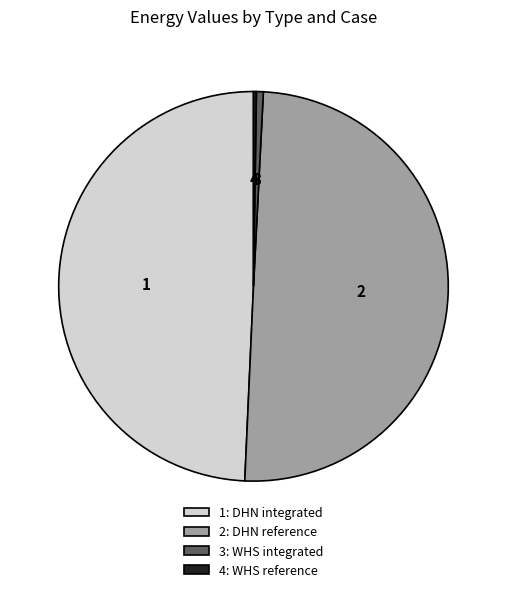

The 1: DHN integrated slice represents 49% of the pie. True or false?

True